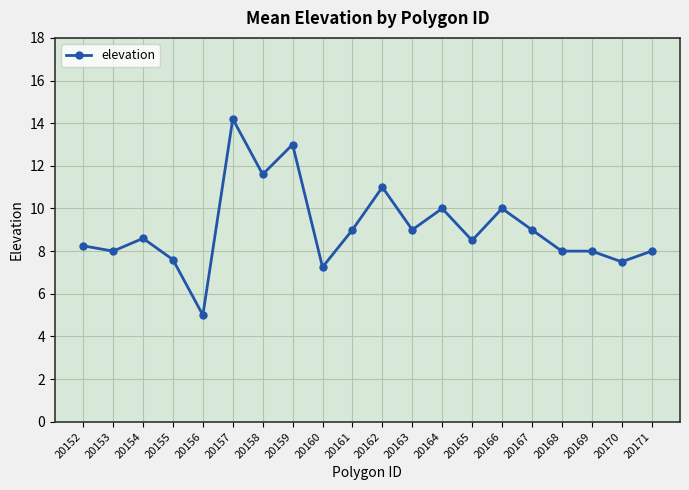

True or false: there are more than 2 points higher than both neighbors.

True